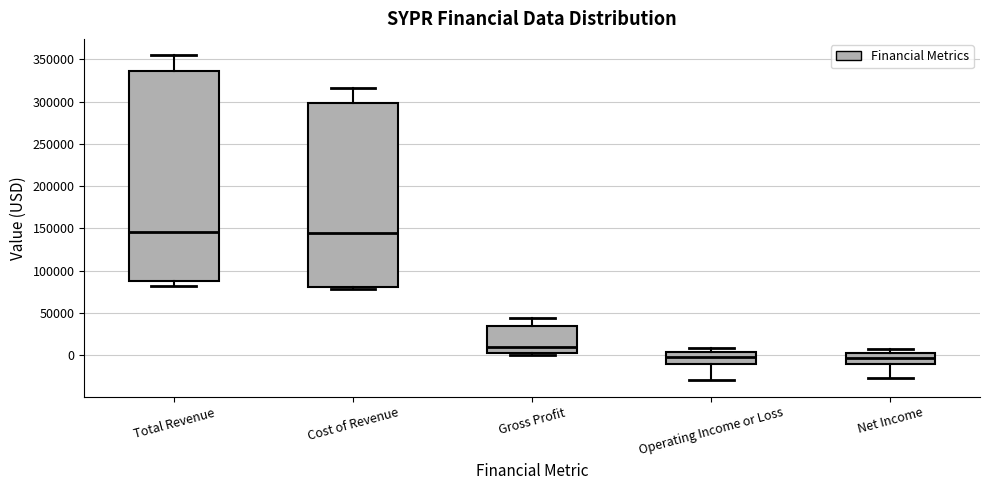

Reading left to right, transcribe this box plot: for each box, give where its median line is, the range the box spans, and where its two whiskers end, as read against the y-axis. The values are not printed on the chart, so give them approximately, as read against the axis.

Total Revenue: median 145000, box 90000 to 335000, whiskers 80000 to 355000
Cost of Revenue: median 145000, box 80000 to 300000, whiskers 80000 (just below the box's lower edge) to 315000
Gross Profit: median 10000, box 5000 to 35000, whiskers 0 to 45000
Operating Income or Loss: median 0, box -10000 to 5000, whiskers -30000 to 10000
Net Income: median -5000, box -10000 to 5000, whiskers -25000 to 10000